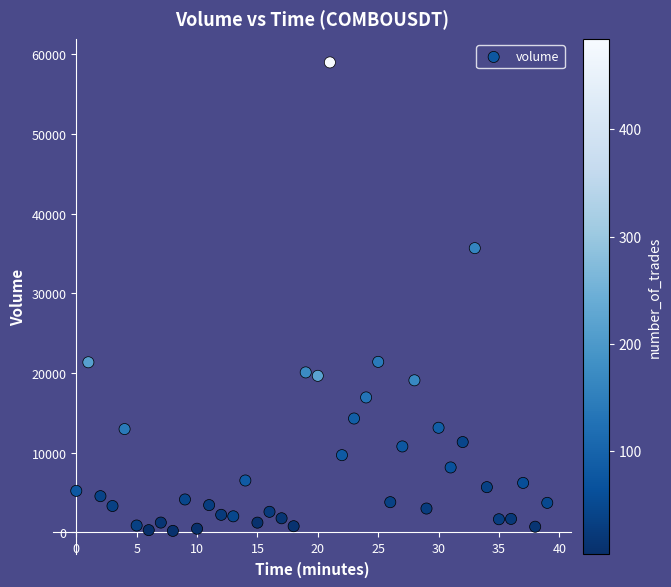

What is the range of Y values (max minus min)?

58804.8